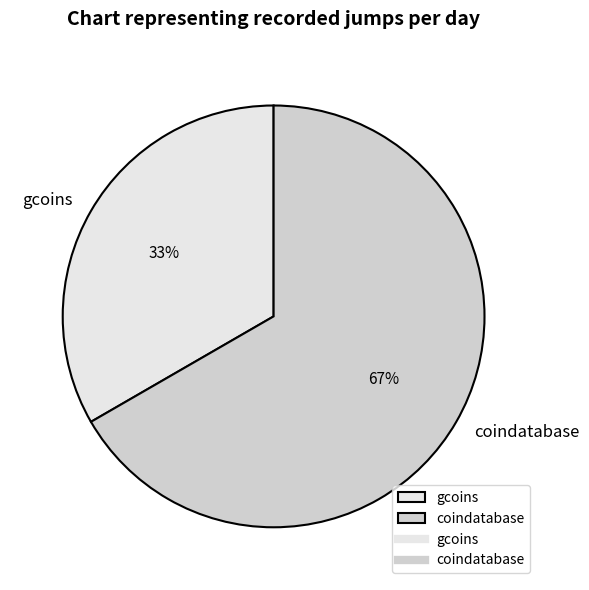

To the nearest percent, what portion does gcoins represent?

33%